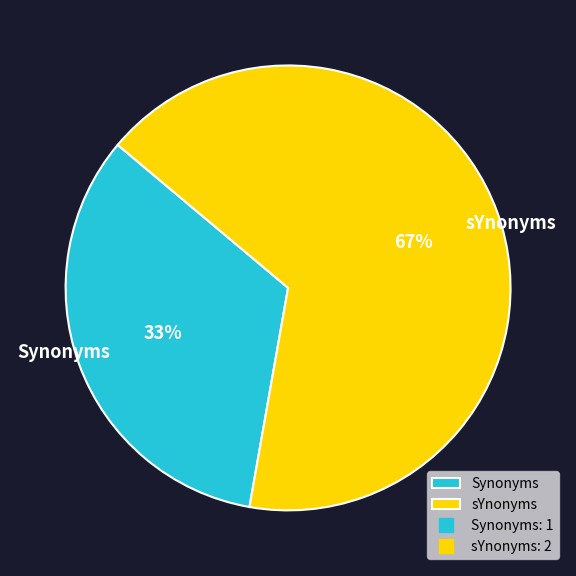

What percentage is the Synonyms slice, to the nearest percent?

33%